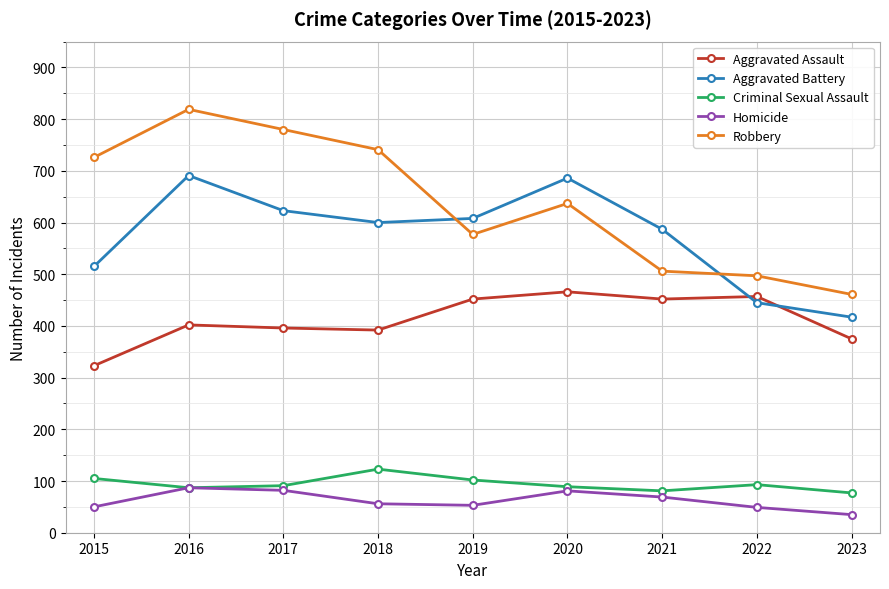

At which category does Robbery reach its first local valley?

2019